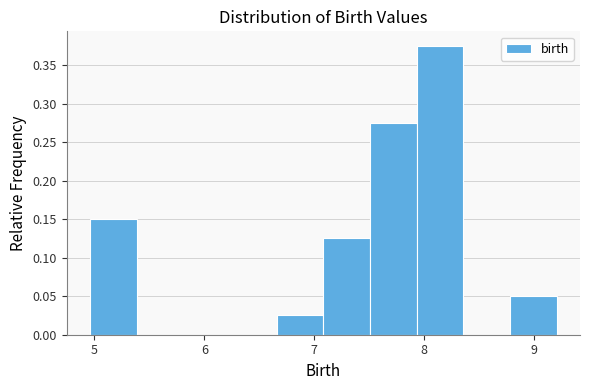

What is the height of the bar covering 7.1 to 7.5 on the x-axis? Neither the bar edges nor the heights are printed on the chart, so give them approximately, as read against the axes.

0.125